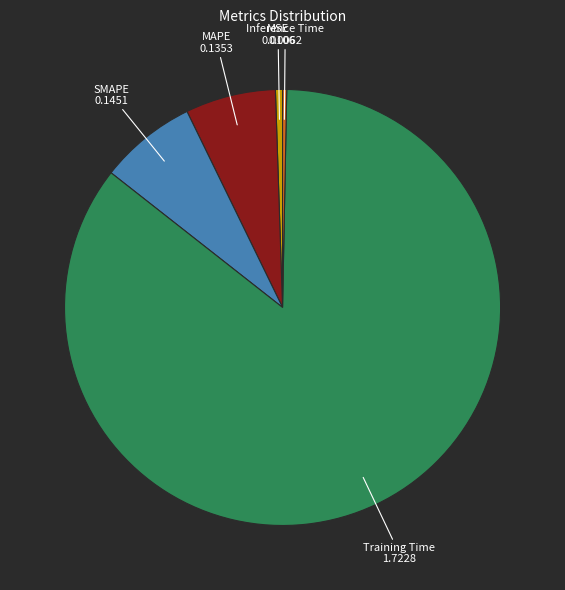

What is the largest slice in the pie chart?

Training Time